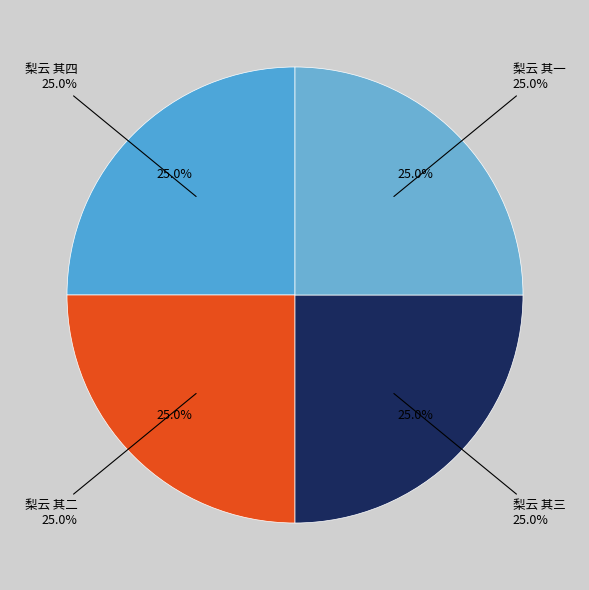

What percentage is the 梨云 其二 slice, to the nearest percent?

25%